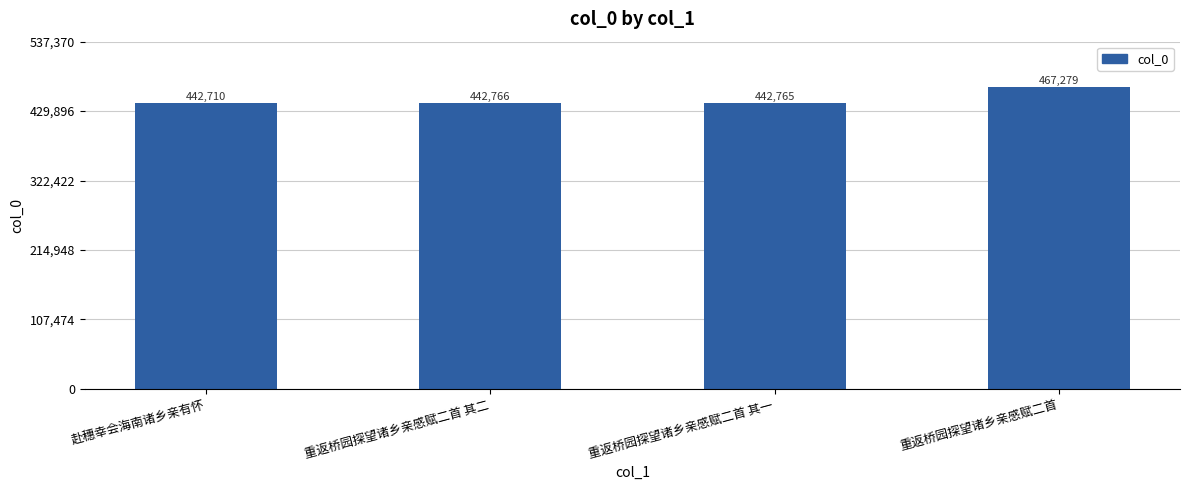

The value at 重返桥园探望诸乡亲感赋二首 其一 is 700742. True or false?

False